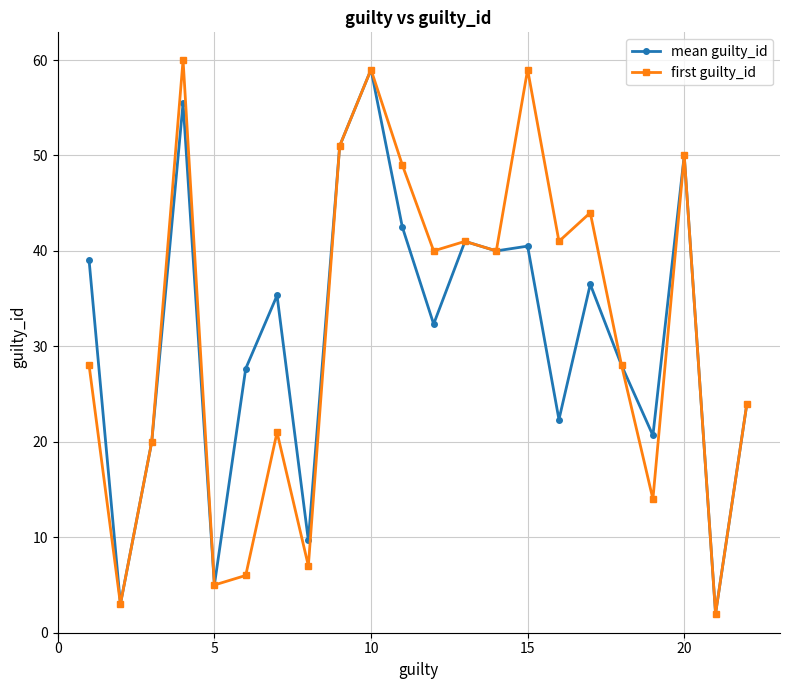

What are all the series names shown in the legend?

mean guilty_id, first guilty_id